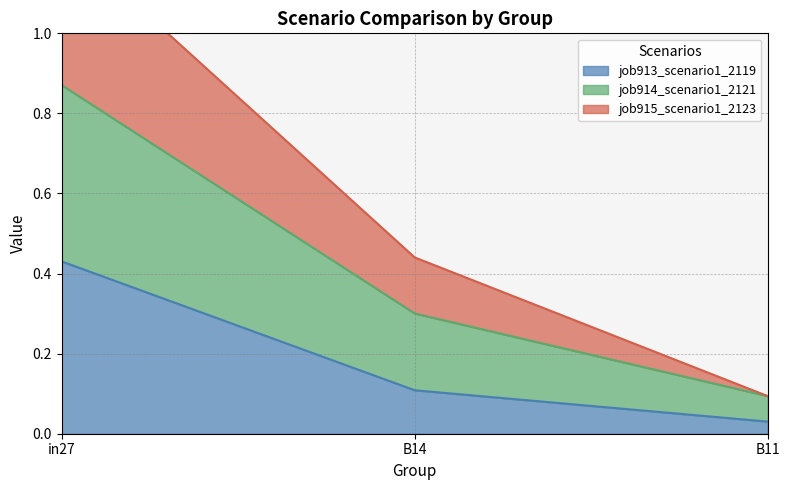

Is it true that job915_scenario1_2123 equals 0.1 at B11?

False